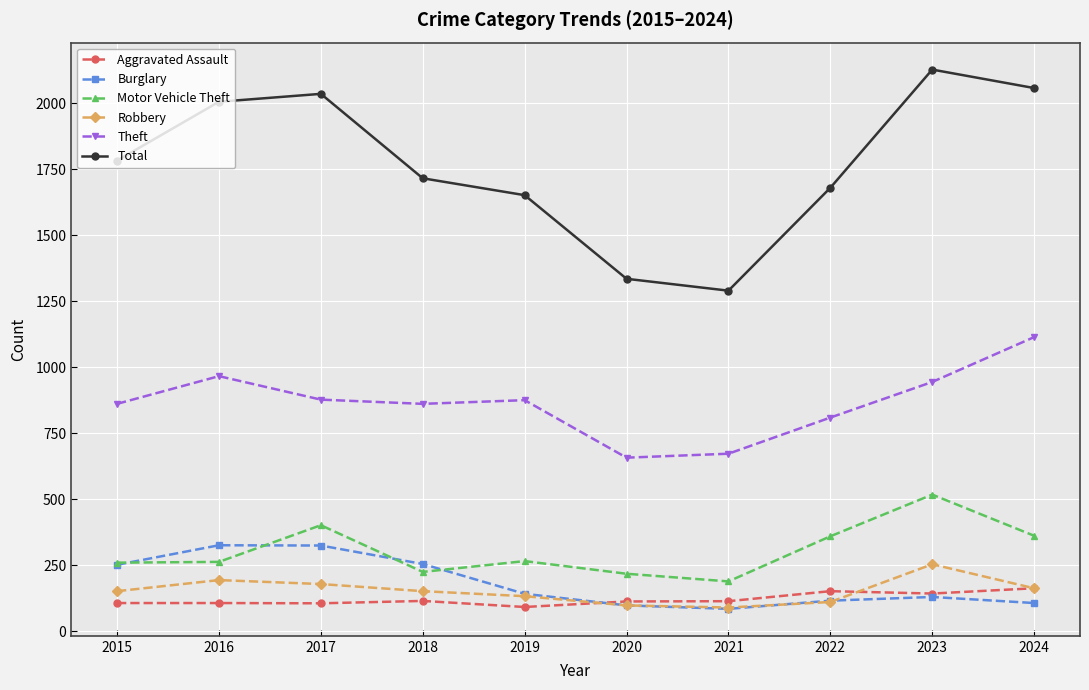

Read the Robbery value at 2021, to the nearest 50.

100